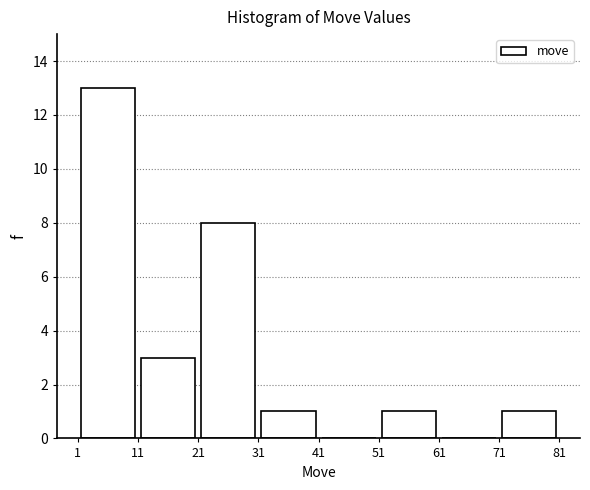

Reading left to right, list every bar in this chart as the range it spans on the x-axis followed by its height. The values are not printed on the chart, so give them approximately, as read against the axis.

1 to 11: 13
11 to 21: 3
21 to 31: 8
31 to 41: 1
41 to 51: 0
51 to 61: 1
61 to 71: 0
71 to 81: 1